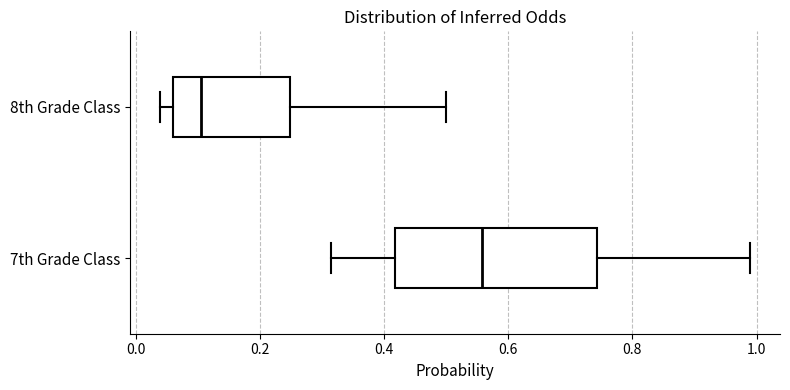

Comparing the boxes themselves (not the whiskers), which one is the widest?

7th Grade Class